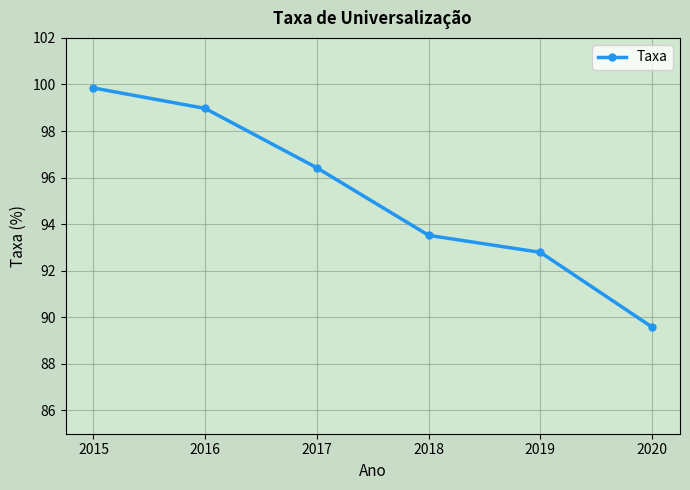

At which category does the chart reach its peak across all series?

2015